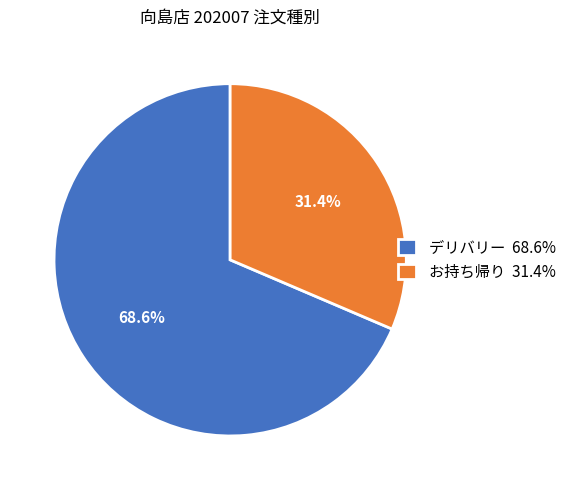

Is お持ち帰り 31.4% the majority of the pie?

No